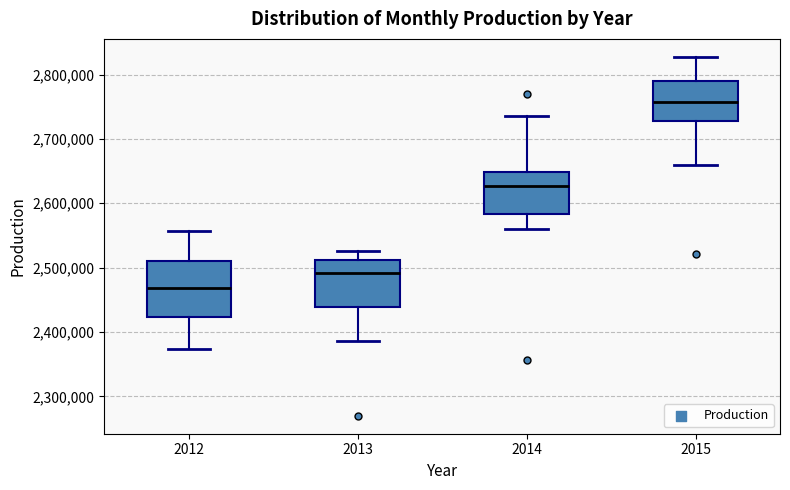

Which box's median line is the highest?

2015